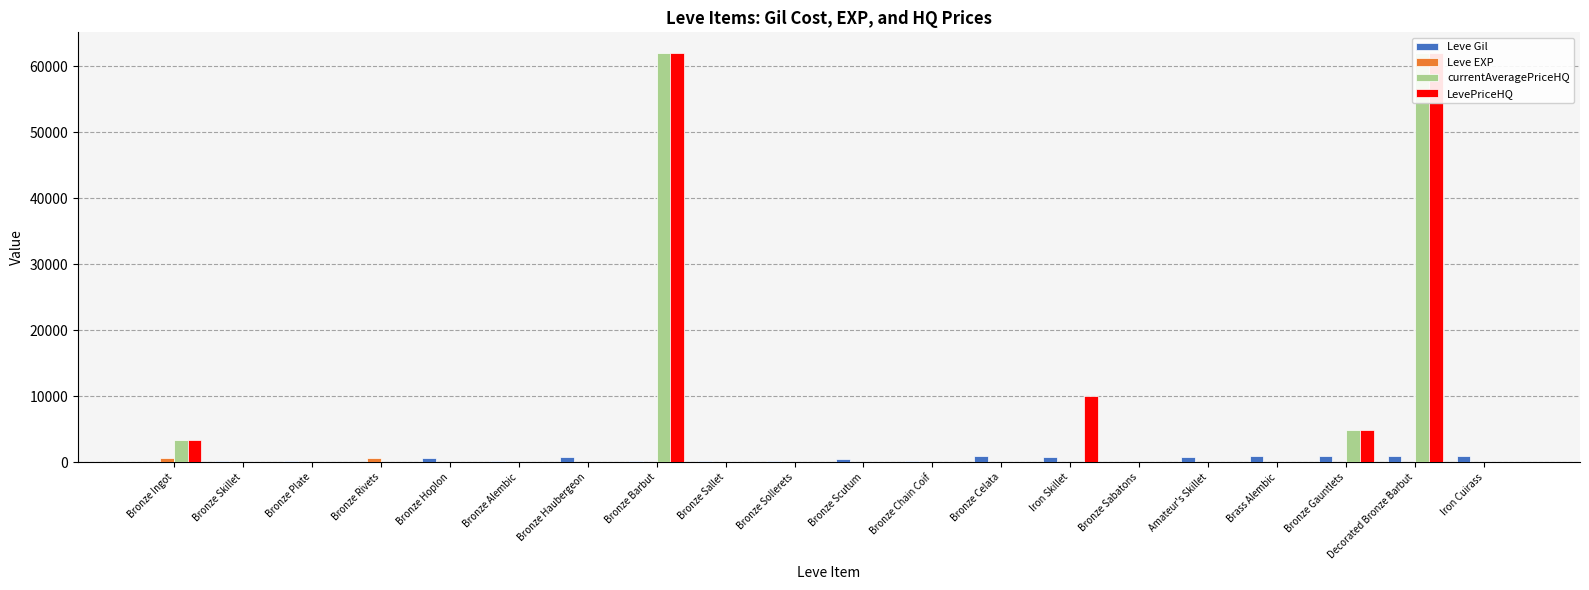

What position from the right is Bronze Chain Coif?

9